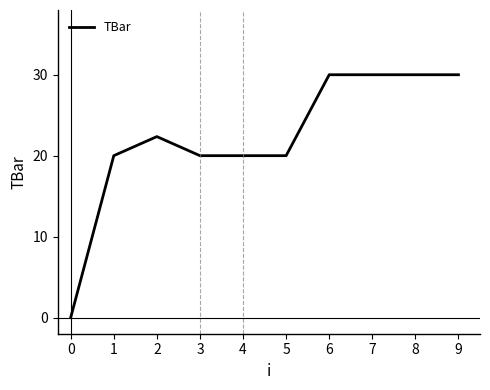

Between 7 and 1, which is larger?

7